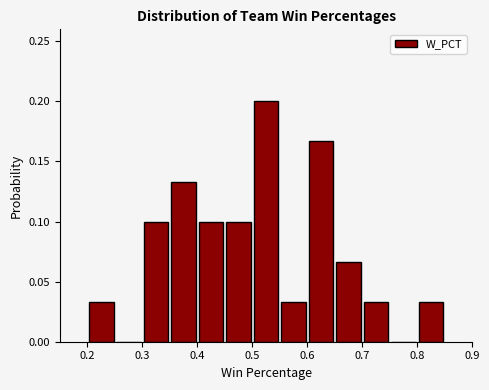

Which range on the x-axis has the tallest bar?

0.50 to 0.55